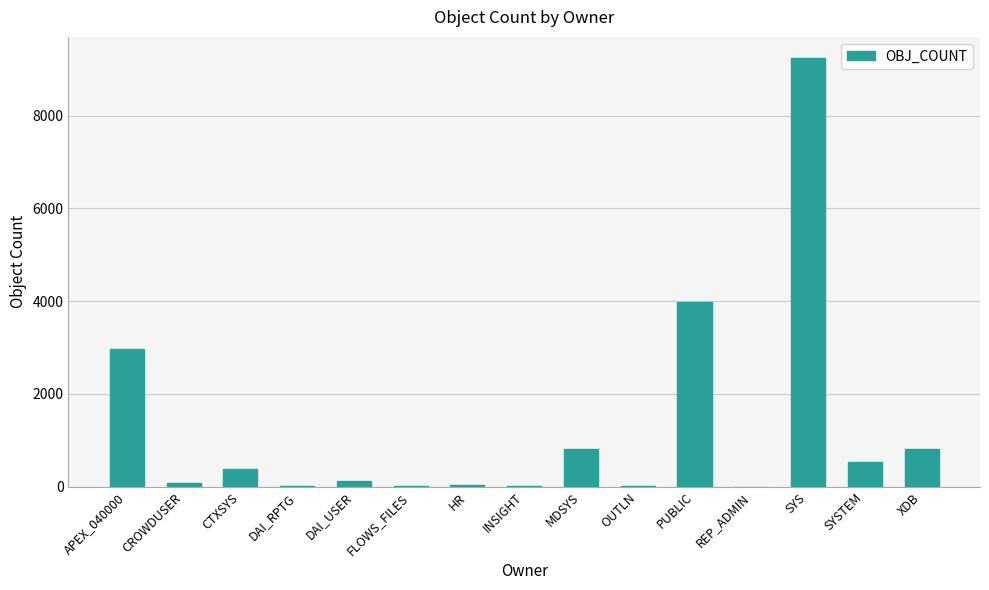

At which category does the chart reach its peak across all series?

SYS